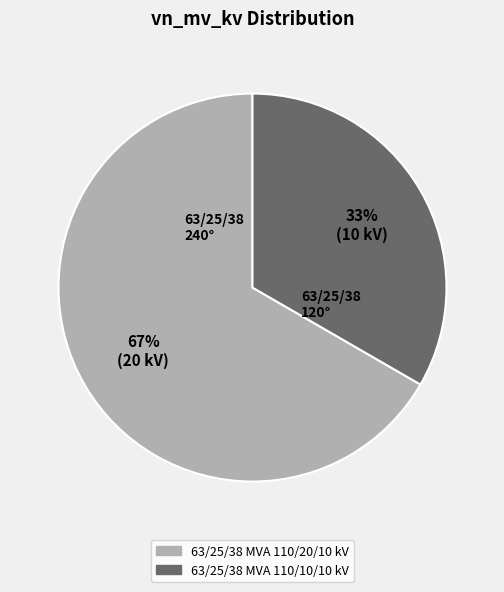

What percentage is the 63/25/38 MVA 110/10/10 kV slice, to the nearest percent?

33%